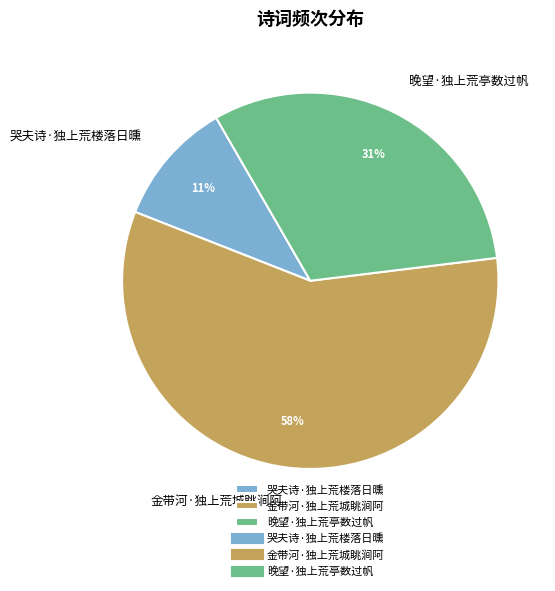

To the nearest percent, what is the difference between the largest and smallest slice percentages?

47%